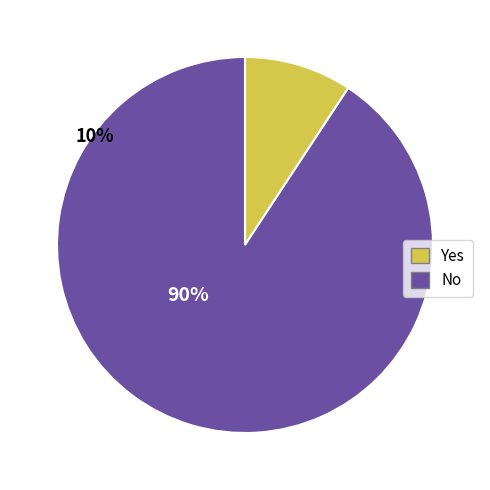

Which category accounts for the majority?

No